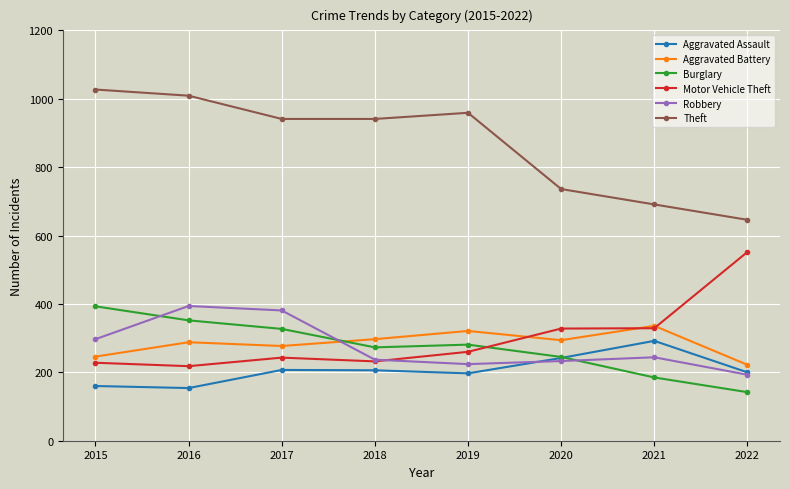

What is the total value across all series at 2022?

1955